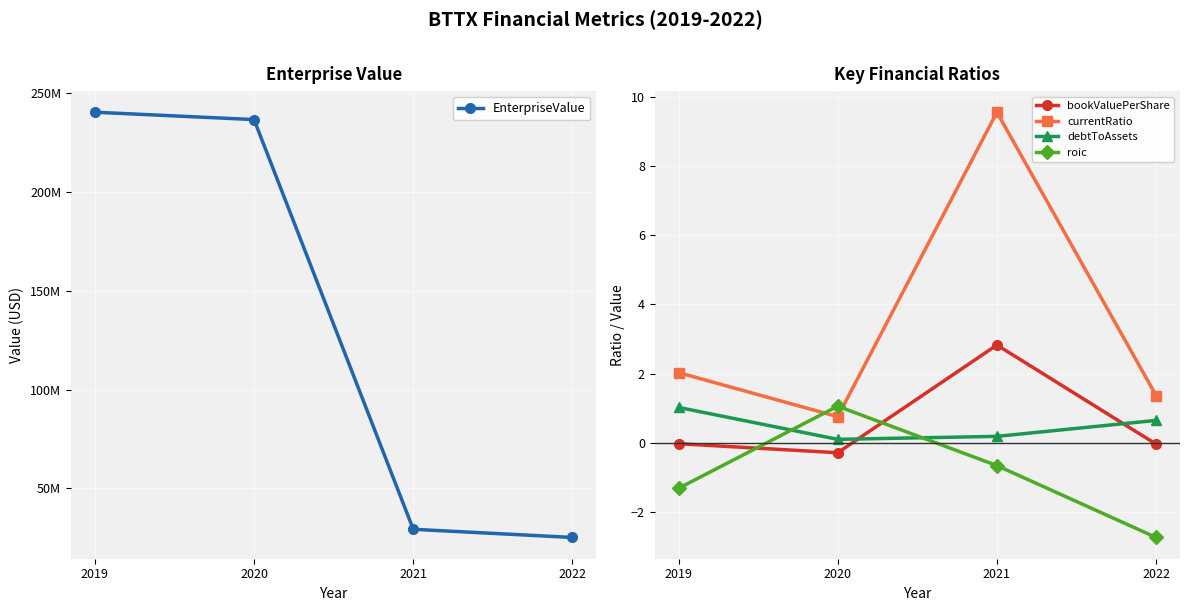

At 2022, list the series in order from largest to smallest.

EnterpriseValue, currentRatio, debtToAssets, bookValuePerShare, roic